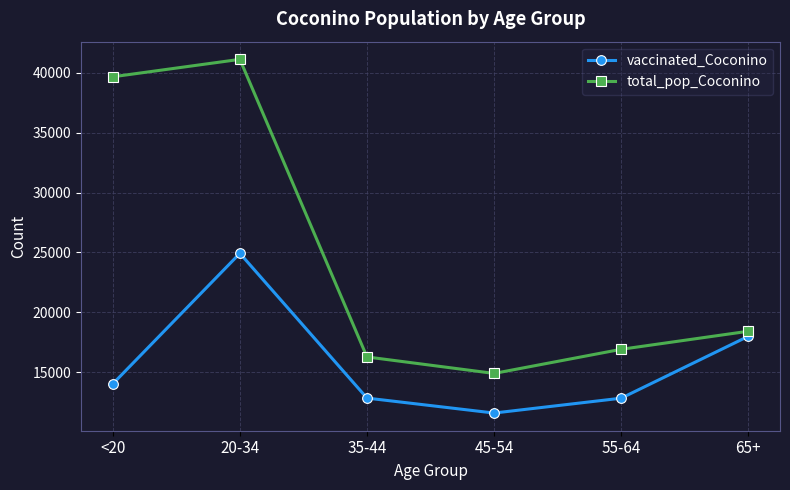

In vaccinated_Coconino, how many points are higher than both neighbors (excluding endpoints)?

1